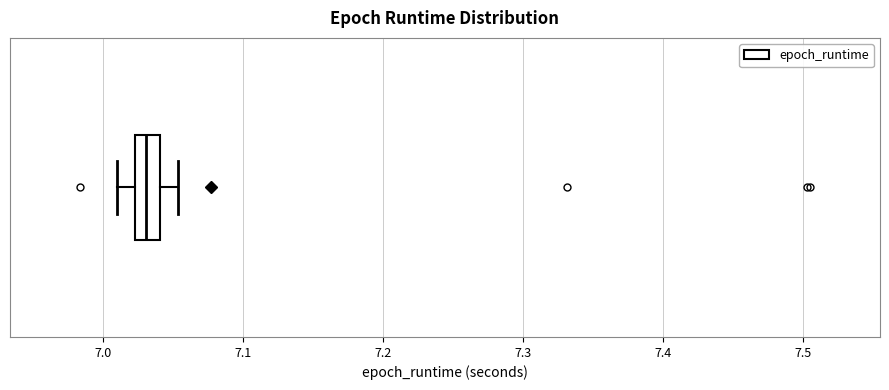

Transcribe this box plot: give where the median line is, the range the box spans, and where the two whiskers end, as read against the x-axis. The values are not printed on the chart, so give them approximately, as read against the axis.

median 7.03, box 7.02 to 7.04, whiskers 7.01 to 7.05